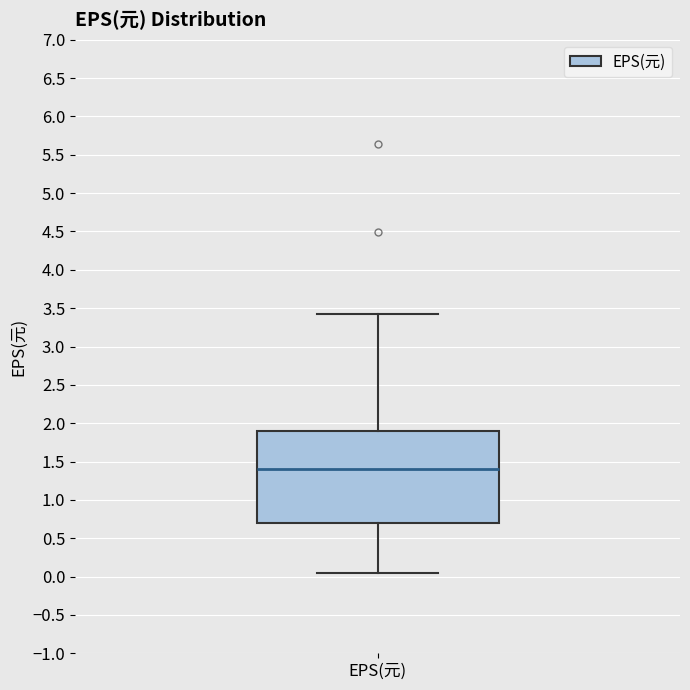

Read this box plot against the y-axis: the position of the median line, the range covered by the box, and the ends of both whiskers. The values are not printed on the chart, so give them approximately, as read against the axis.

median 1.40, box 0.70 to 1.90, whiskers 0.05 to 3.45